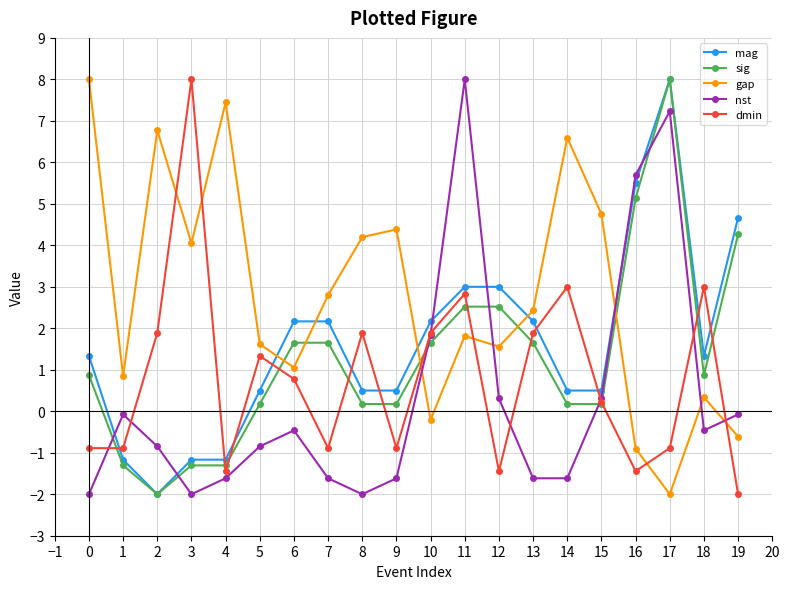

What is the value of the mag point at the 7th from the left?

2.2